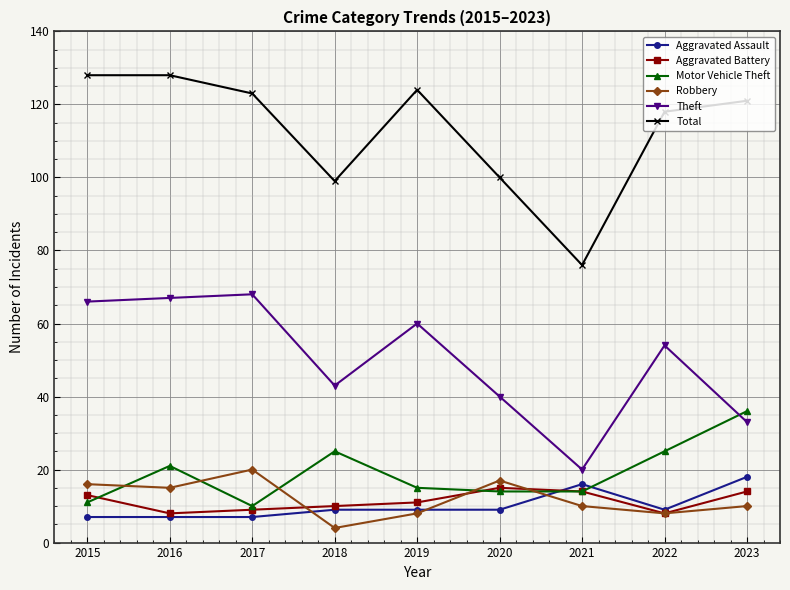

In Theft, how many points are lower than both neighbors (excluding endpoints)?

2